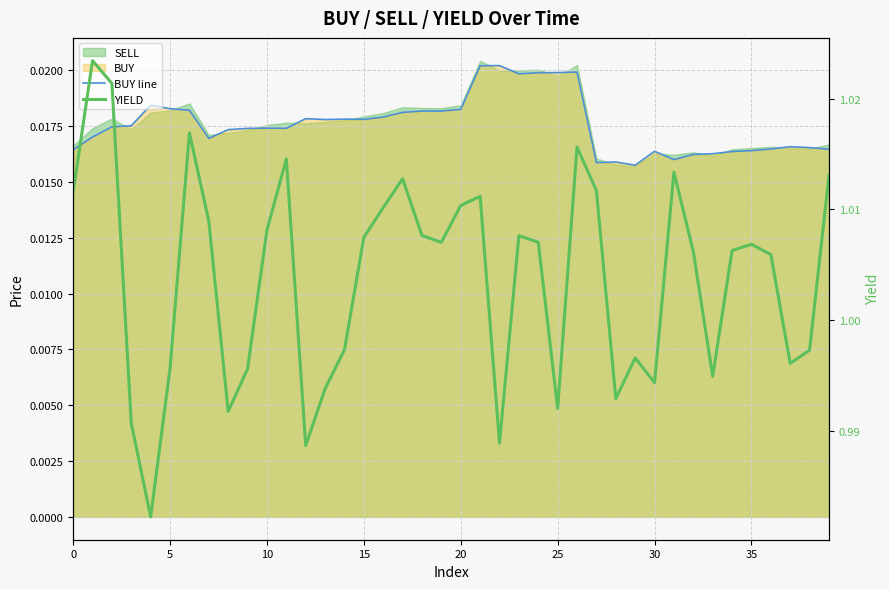

Does the chart display data point markers on the line(s)?

No